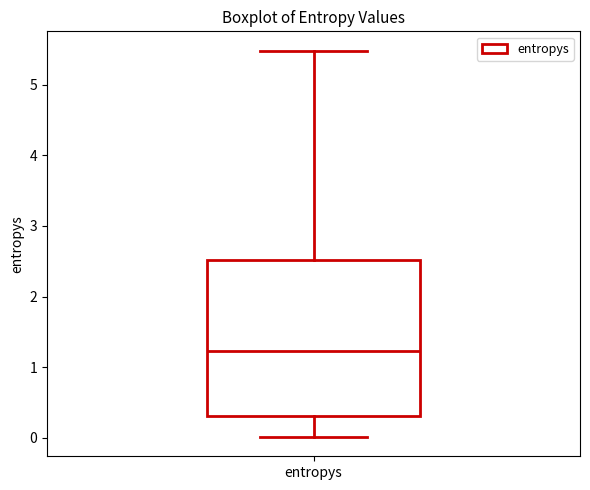

Transcribe this box plot: give where the median line is, the range the box spans, and where the two whiskers end, as read against the y-axis. The values are not printed on the chart, so give them approximately, as read against the axis.

median 1.2, box 0.3 to 2.5, whiskers 0.0 to 5.5